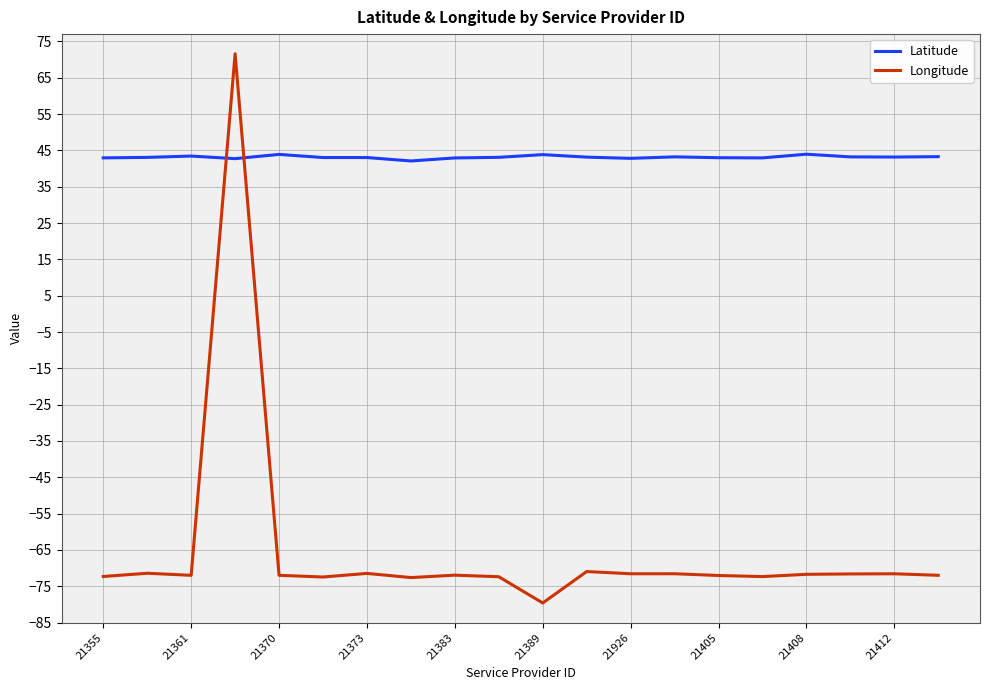

Which series has the largest range (max minus min)?

Longitude